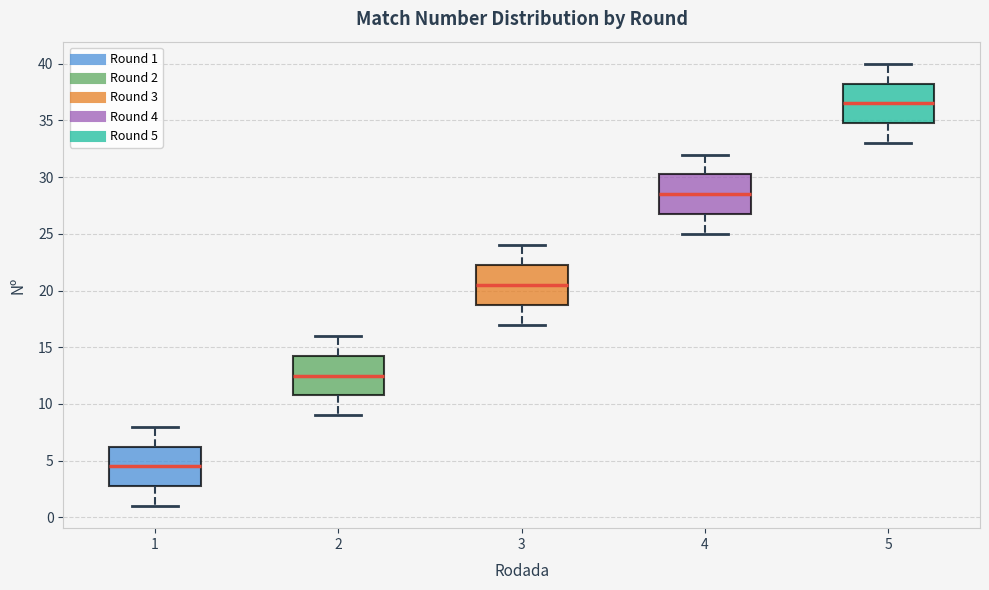

Where does the upper whisker of the box at x = 4 end on the y-axis? The values are not printed on the chart, so give them approximately, as read against the axis.

32.0